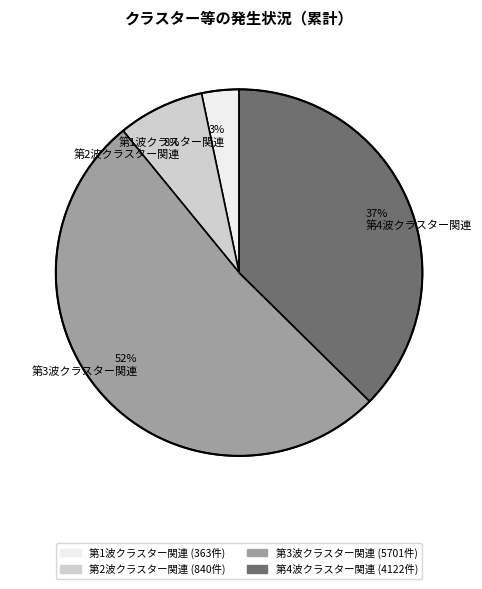

What percentage is the 8% 第2波クラスター関連 slice, to the nearest percent?

8%